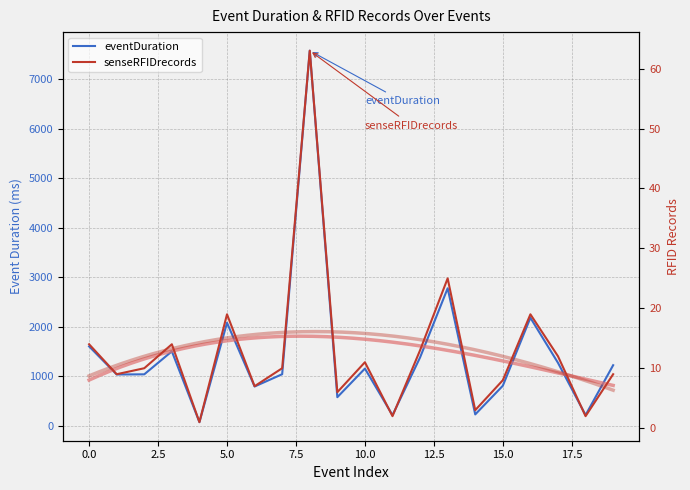

How many interior local peaks does the senseRFIDrecords series have?

6